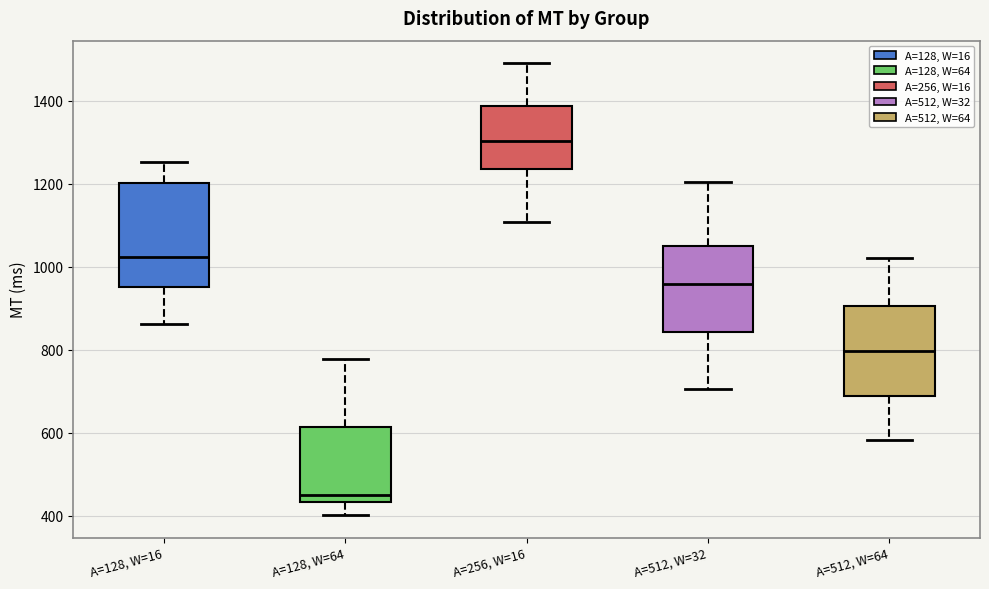

Which box is the tallest, from its lower edge to its upper edge?

A=128, W=16